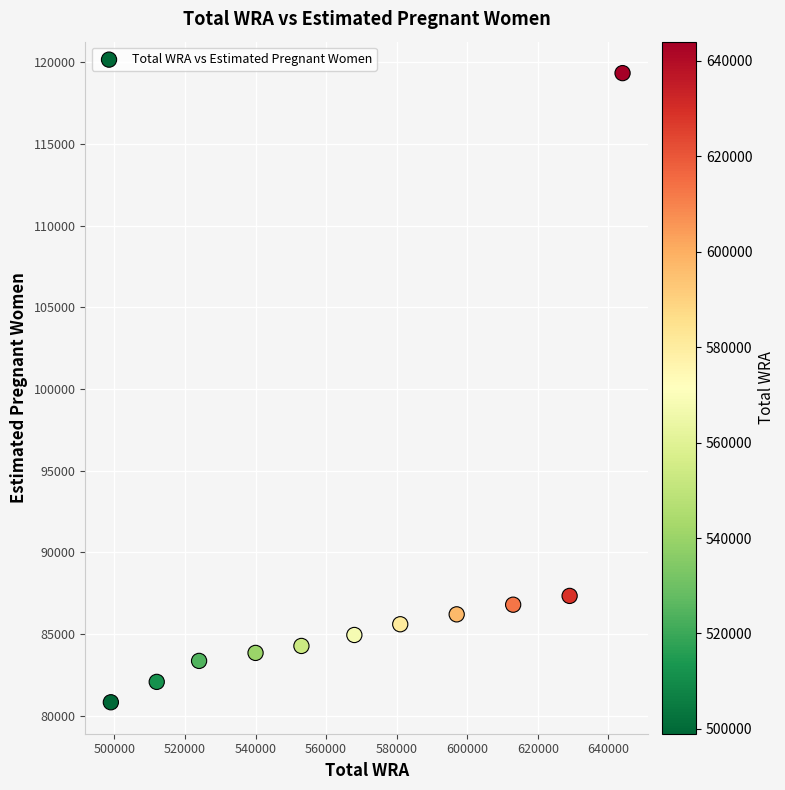

What is the average X value?

569090.9